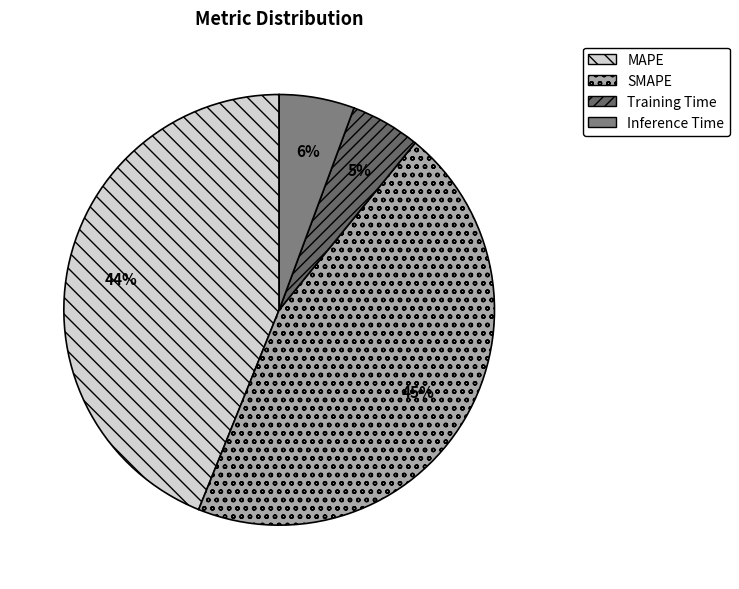

To the nearest percent, what portion does Inference Time represent?

6%